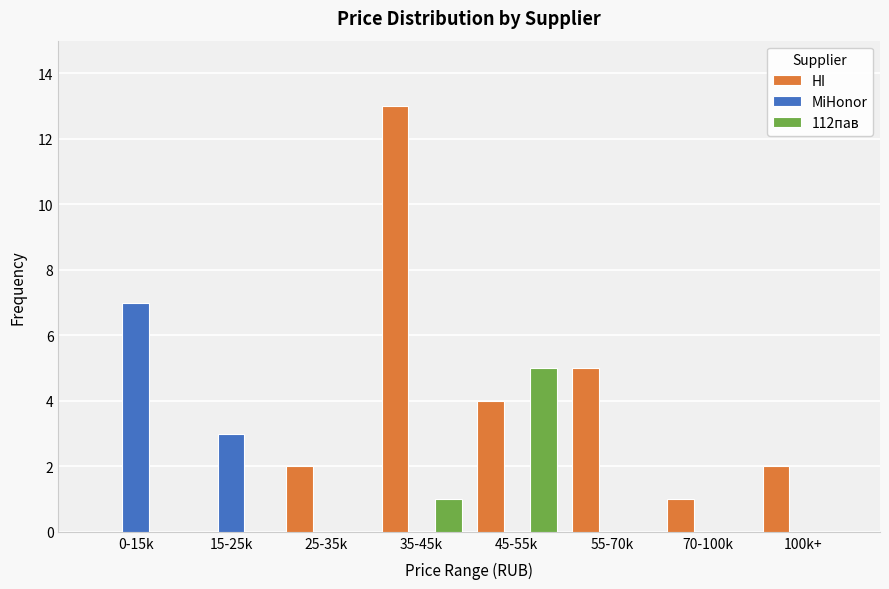

The HI series shows 0 at 15-25k. True or false?

True